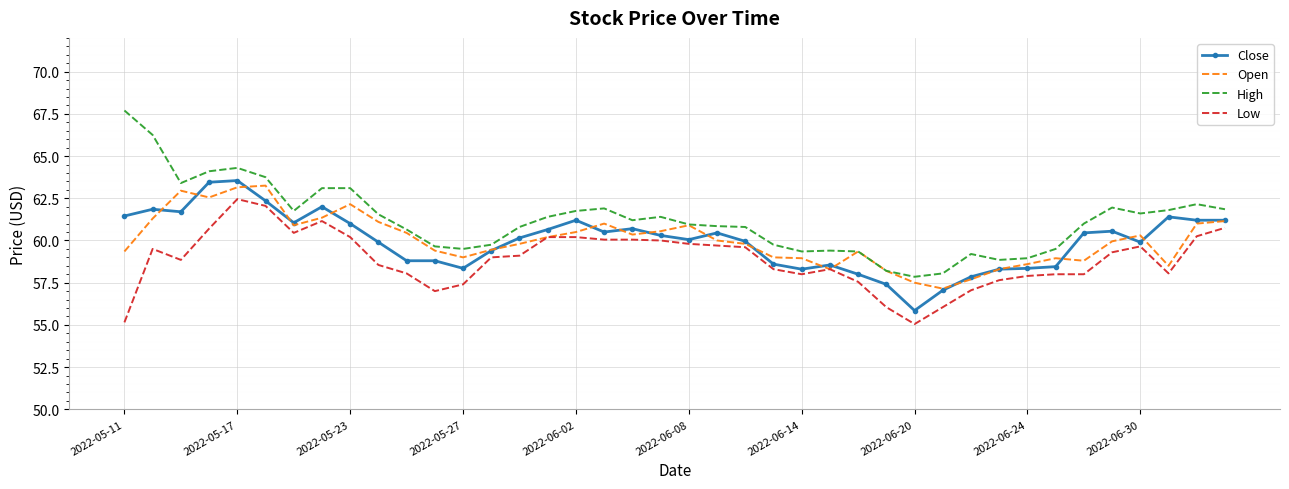

What is the minimum value for Close?

55.9